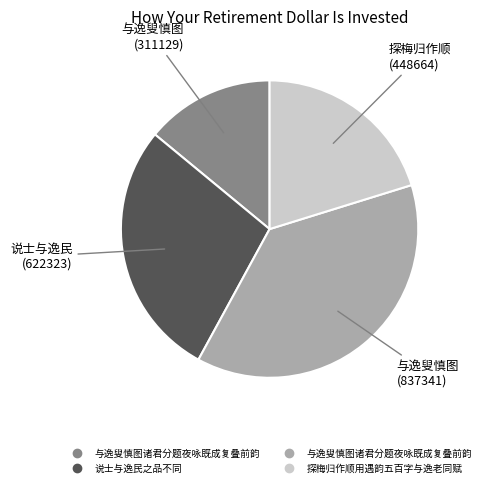

Does any single category account for the majority?

No